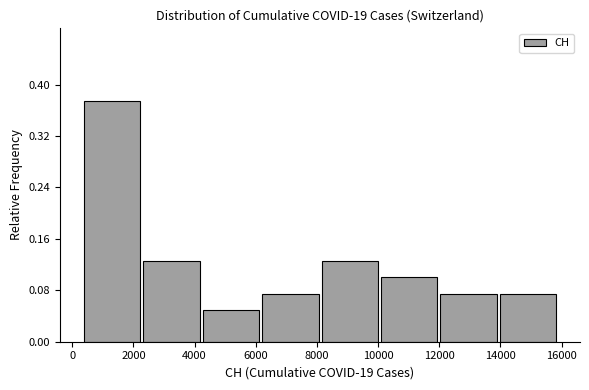

Over which range of the x-axis is the bar tallest?

400 to 2400